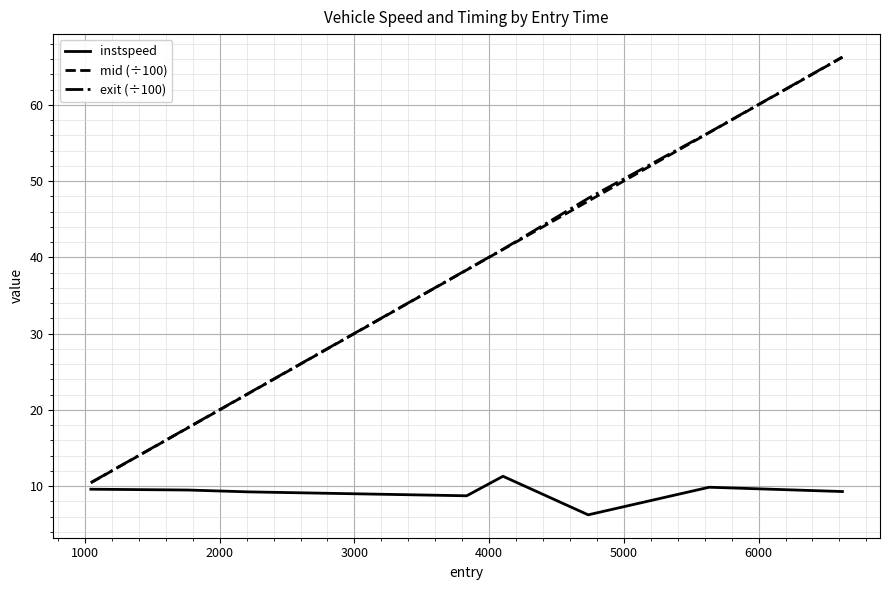

Which series has the largest range (max minus min)?

exit (÷100)